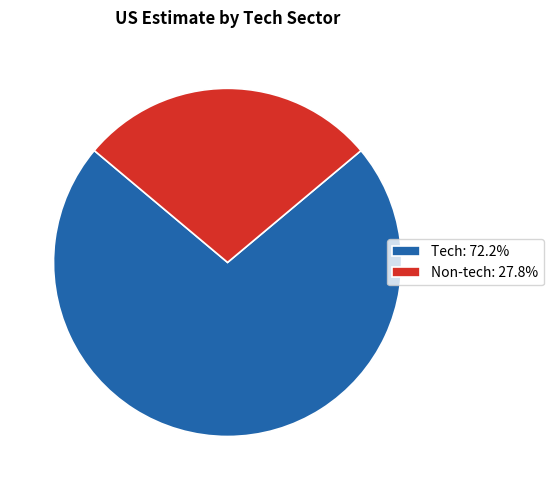

Which slice represents more than half of the pie?

Tech